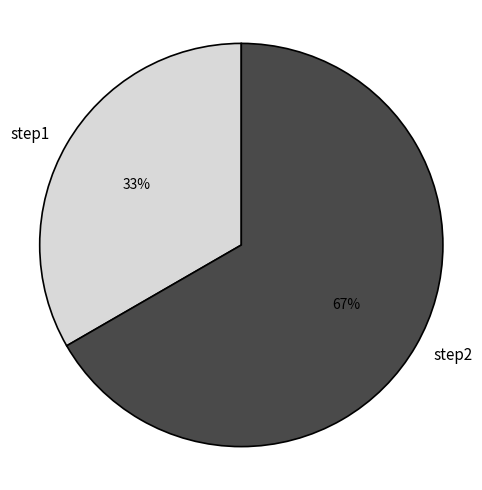

Rank the categories by value from highest to lowest.

step2, step1